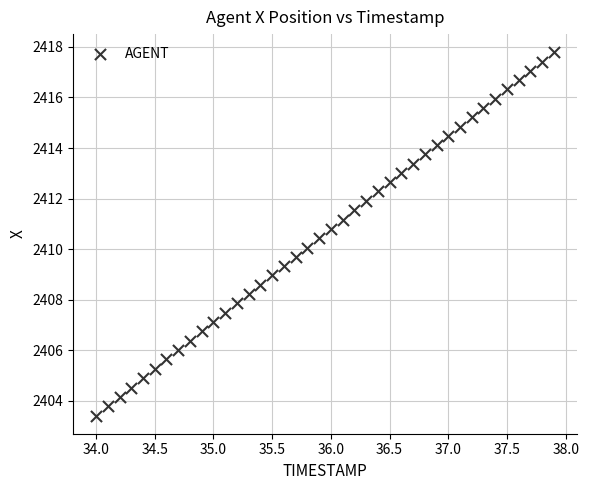

What is the range of X values (max minus min)?

3.9